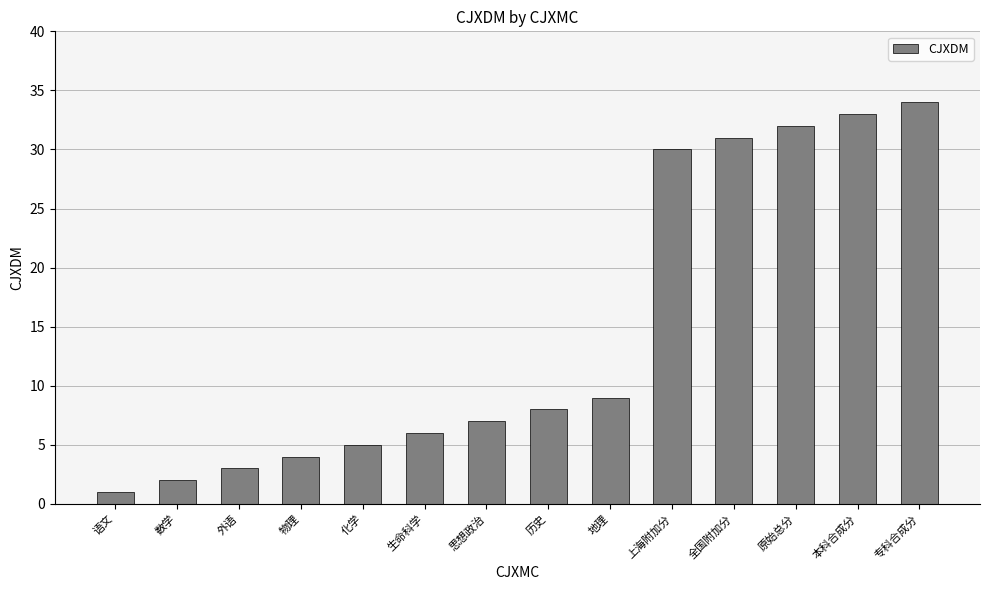

Does the chart contain stacked bars?

No